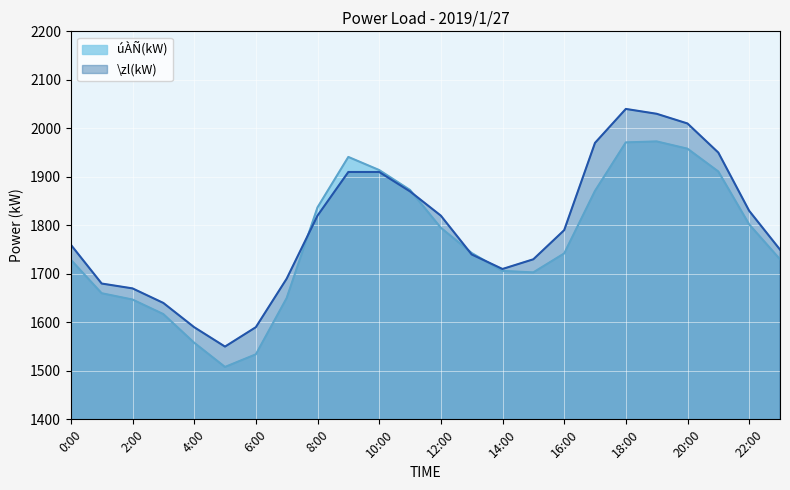

What is the greatest value displayed?

2040